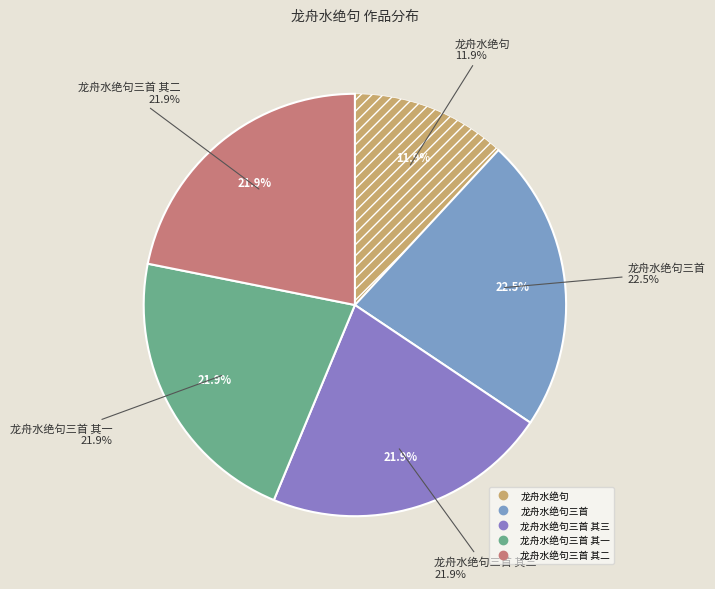

To the nearest percent, what percentage of the pie is 龙舟水绝句?

12%